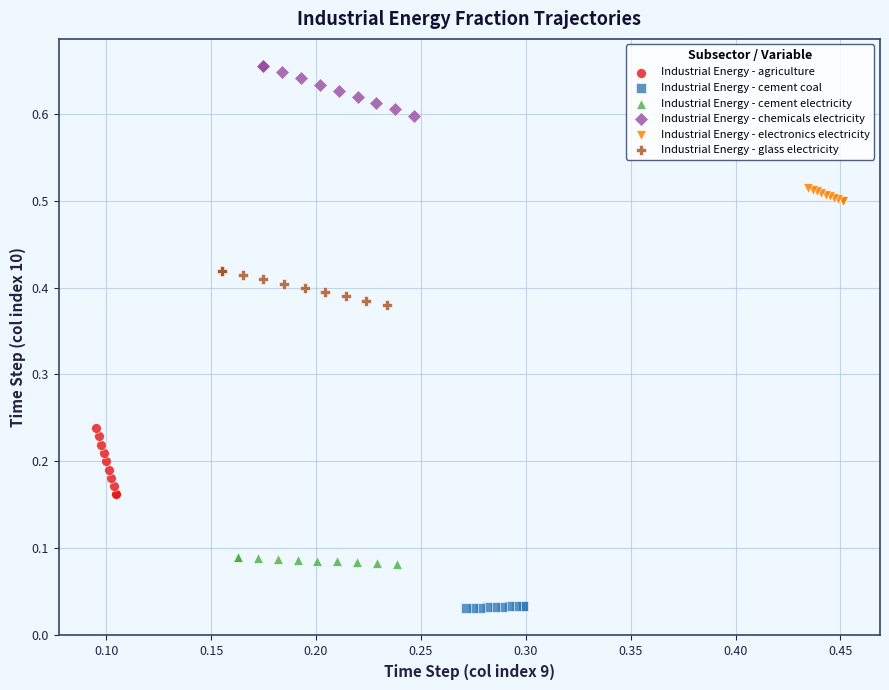

Which series reaches the minimum Y coordinate?

Industrial Energy - cement coal